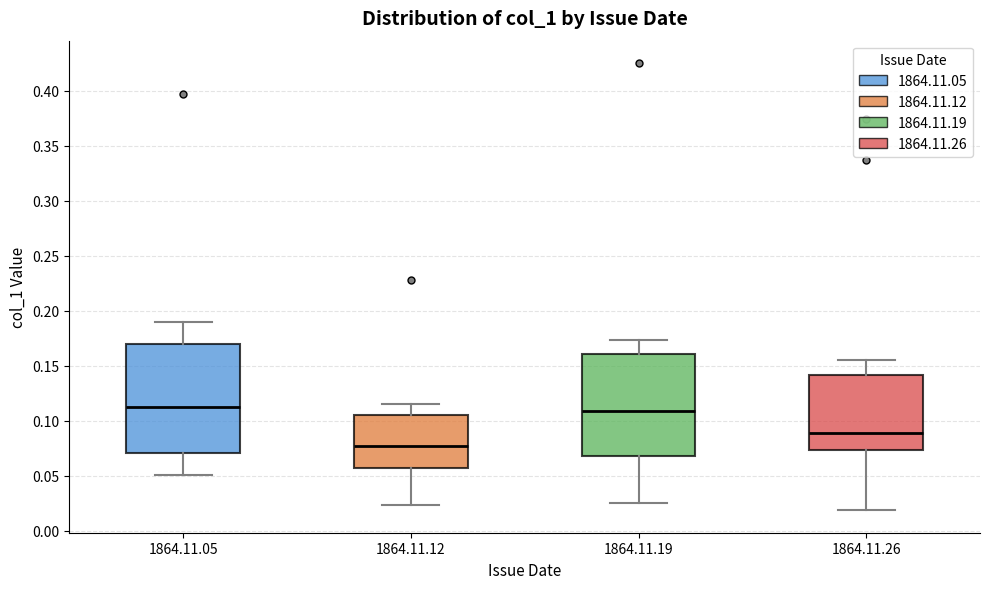

Which box is the tallest, from its lower edge to its upper edge?

1864.11.05